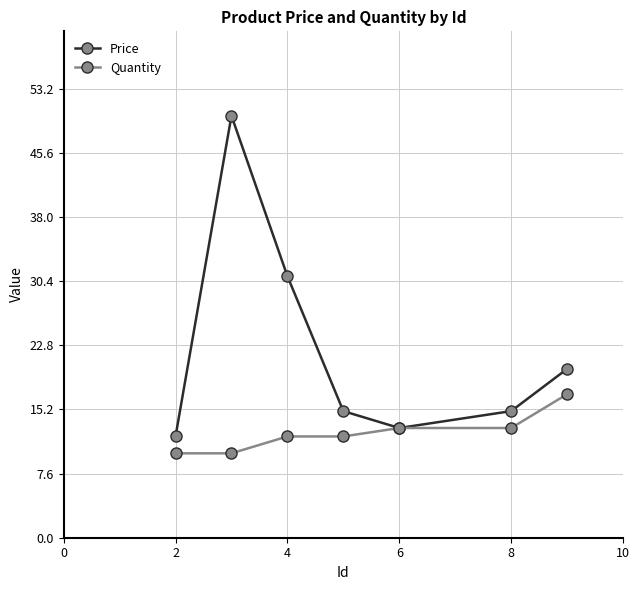

Does the chart have visible grid lines?

Yes